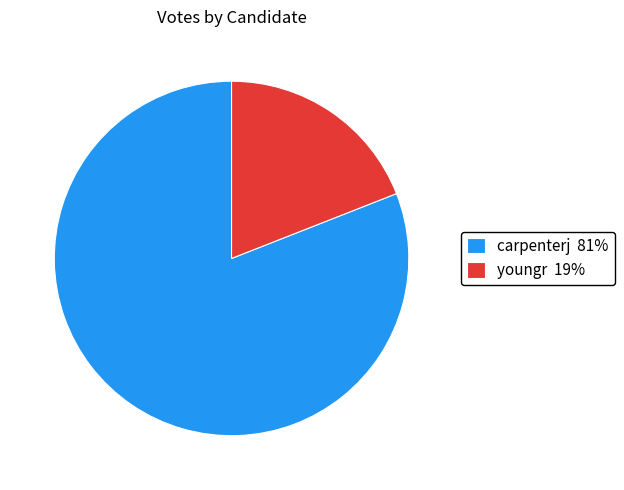

How many segments does this pie chart have?

2